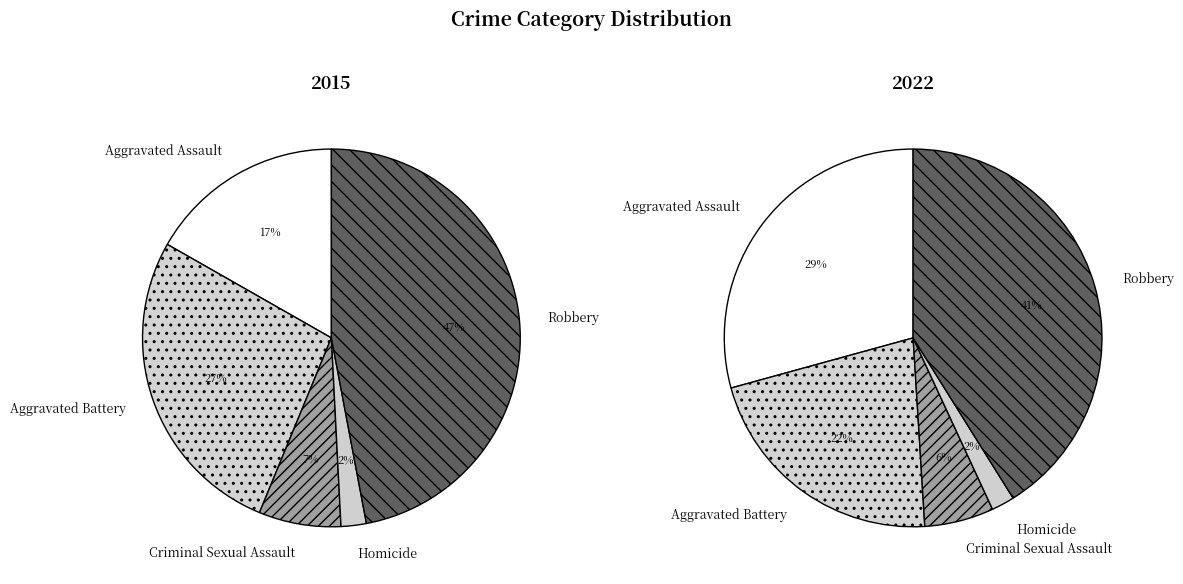

To the nearest percent, what portion does 2 represent?

6%